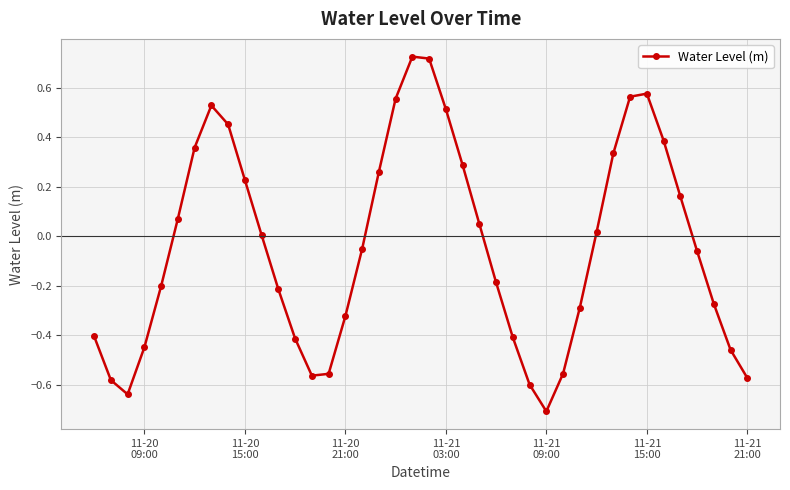

What is the difference between the maximum and minimum values?

1.4